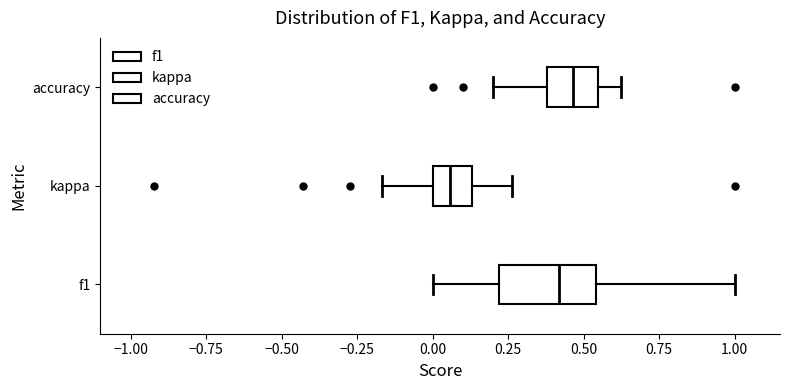

Where does the right whisker of the box for accuracy end on the x-axis? The values are not printed on the chart, so give them approximately, as read against the axis.

0.65